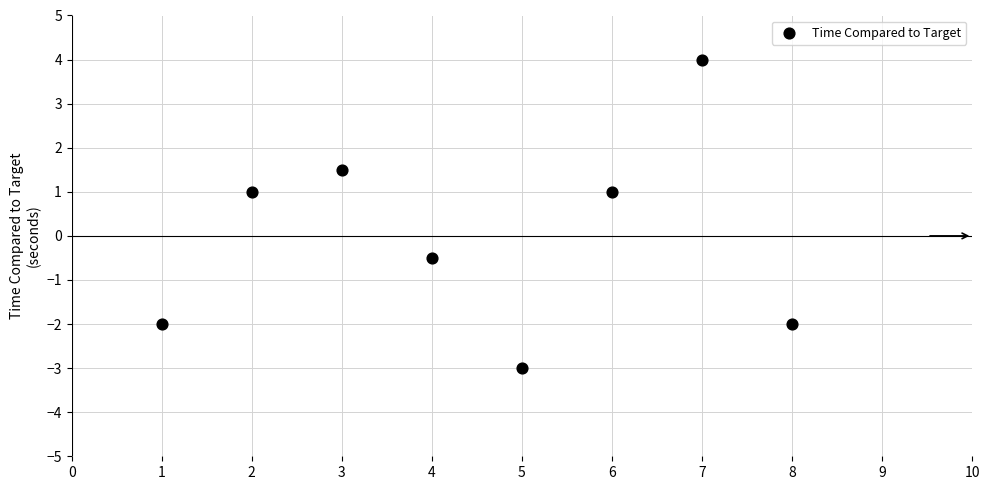

What is the average X value?

4.5